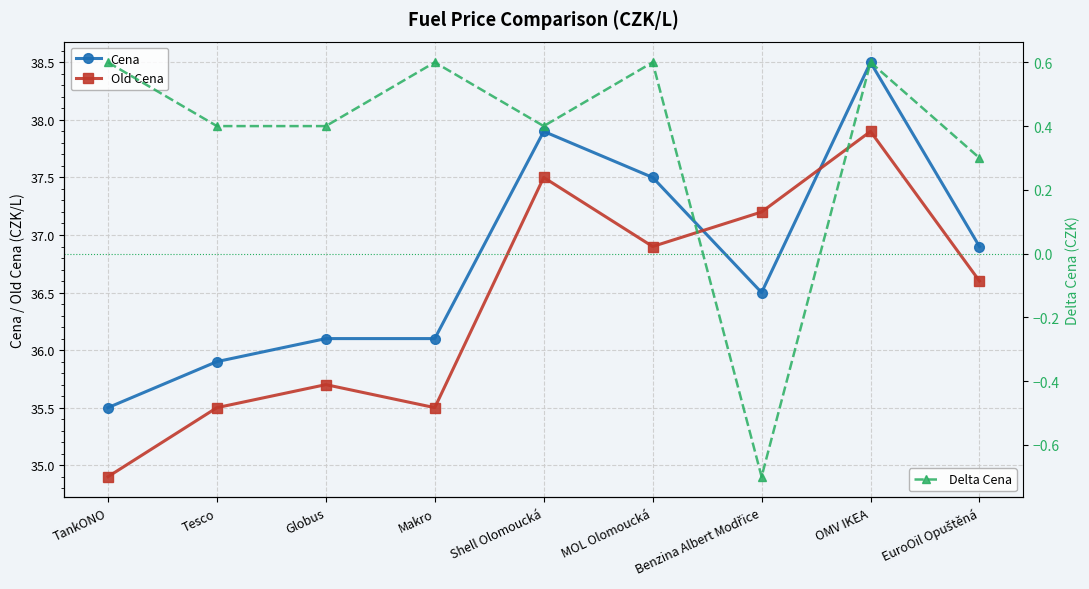

Is it true that Old Cena equals 37.5 at Shell Olomoucká?

True